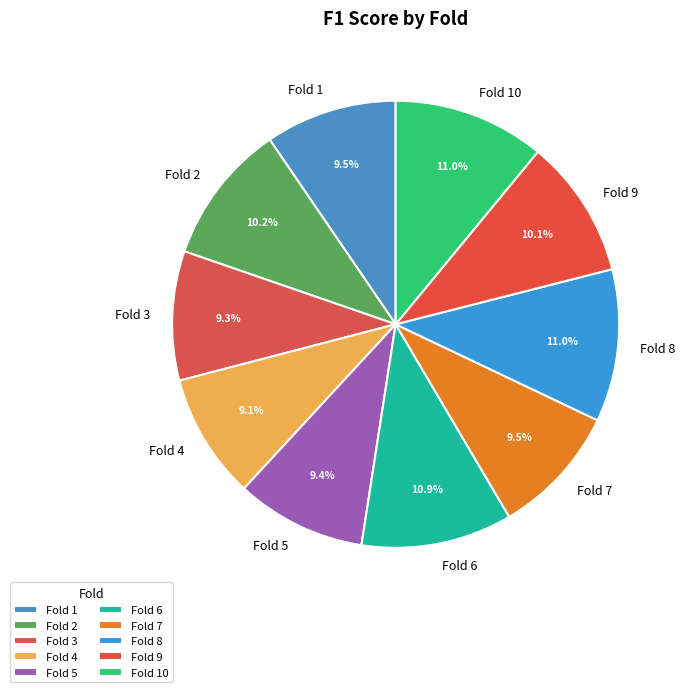

Is the sum of Fold 8 and Fold 7 greater than half?

No